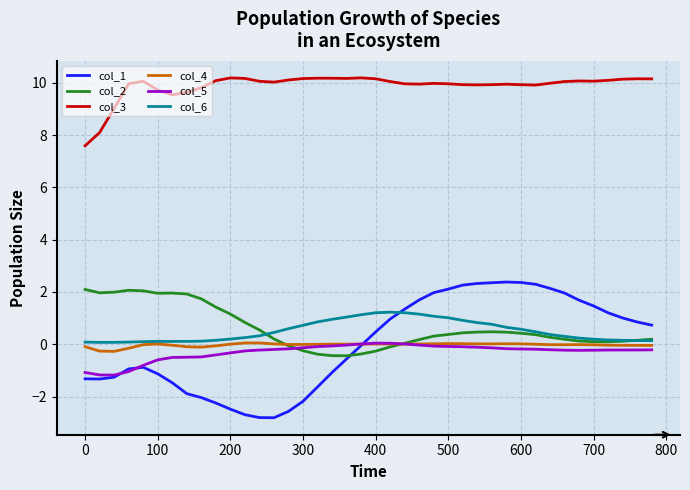

What is the maximum value for col_3?

10.2